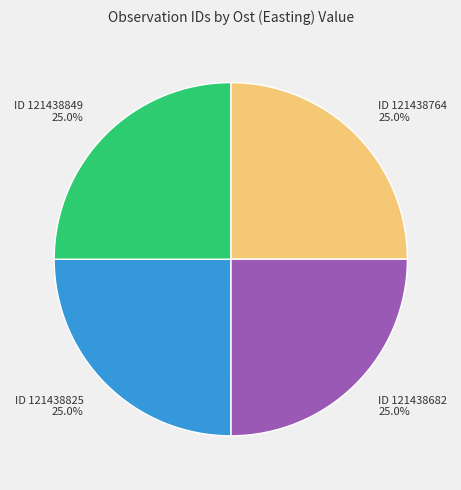

Is there any slice that represents more than half of the pie?

No